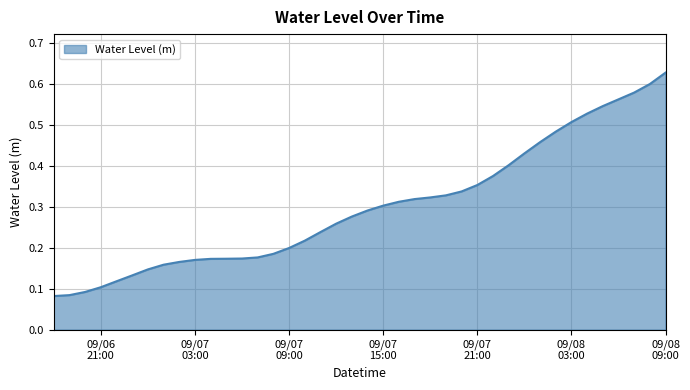

Reading right to left, extract all data points from this chart.

0.6	0.6	0.6	0.6	0.5	0.5	0.5	0.5	0.5	0.4	0.4	0.4	0.4	0.3	0.3	0.3	0.3	0.3	0.3	0.3	0.3	0.3	0.2	0.2	0.2	0.2	0.2	0.2	0.2	0.2	0.2	0.2	0.2	0.1	0.1	0.1	0.1	0.1	0.1	0.1